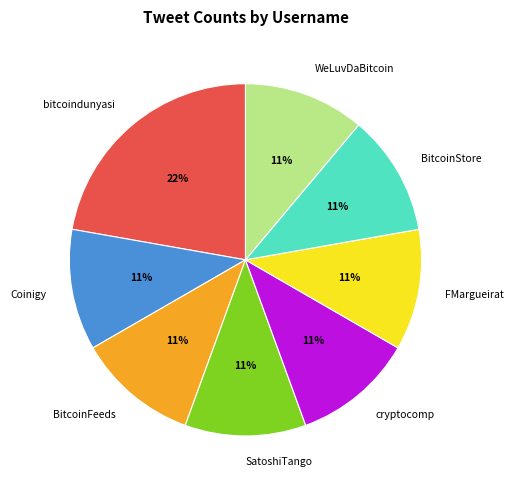

Which category has the biggest portion of the pie?

bitcoindunyasi